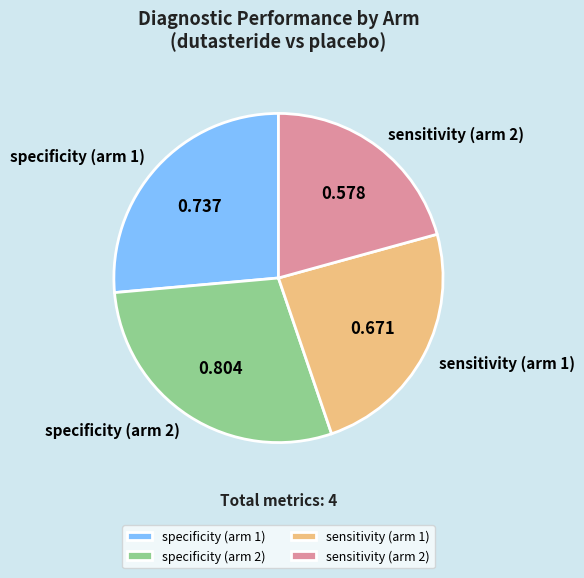

Which category has the biggest portion of the pie?

specificity (arm 2)